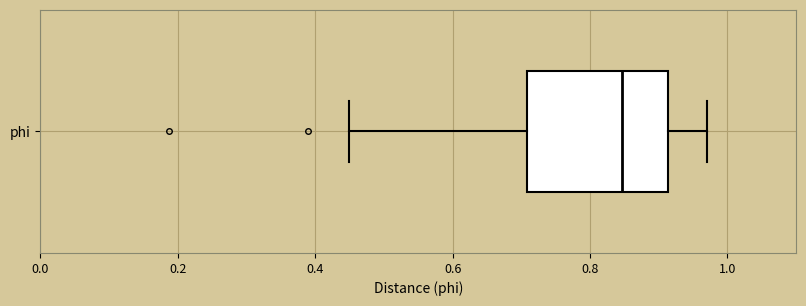

Read this box plot against the x-axis: the position of the median line, the range covered by the box, and the ends of both whiskers. The values are not printed on the chart, so give them approximately, as read against the axis.

median 0.84, box 0.70 to 0.92, whiskers 0.44 to 0.98